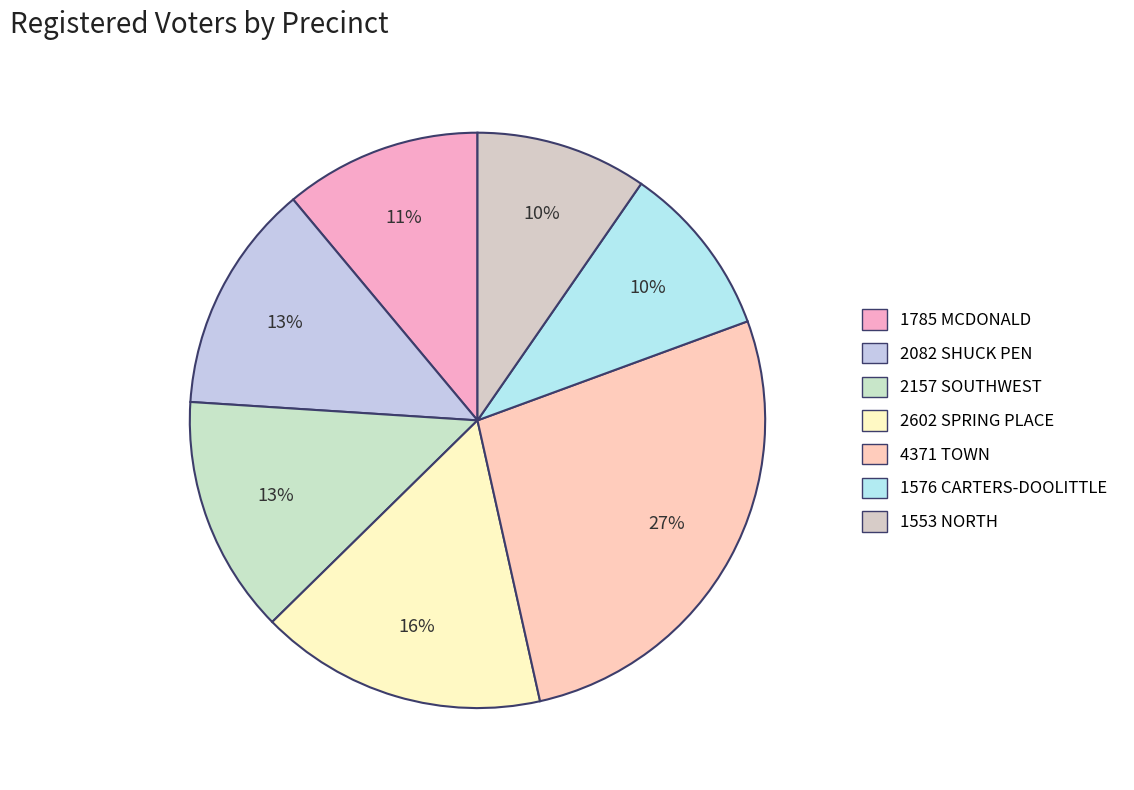

Which slice is the smallest?

NORTH